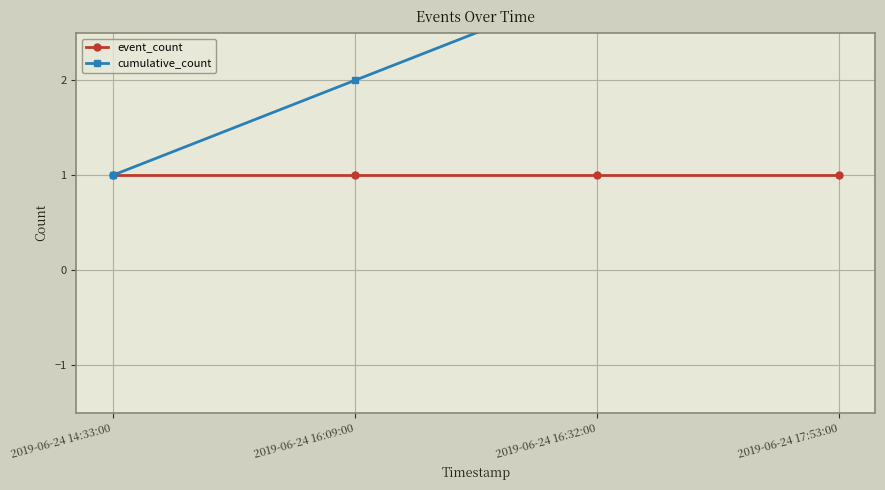

True or false: event_count and cumulative_count intersect in this chart.

False